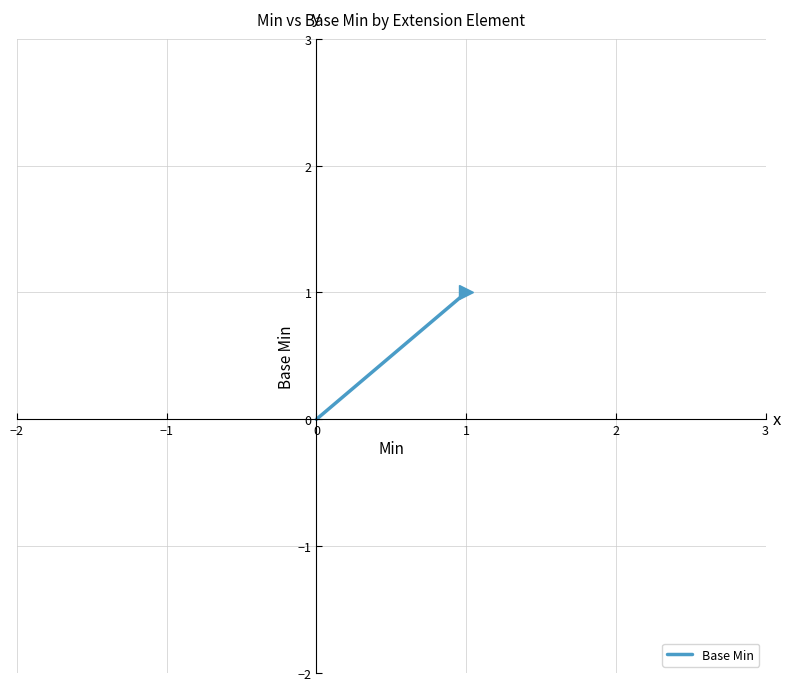

The value at 0 is 0. True or false?

True